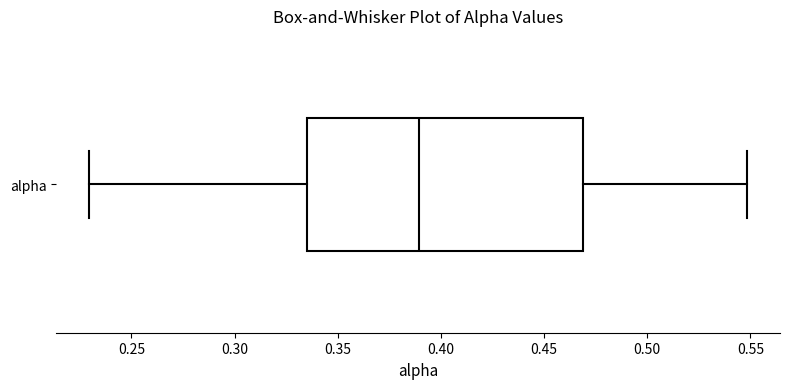

Where is the left edge of the box for alpha on the x-axis? The values are not printed on the chart, so give them approximately, as read against the axis.

0.335